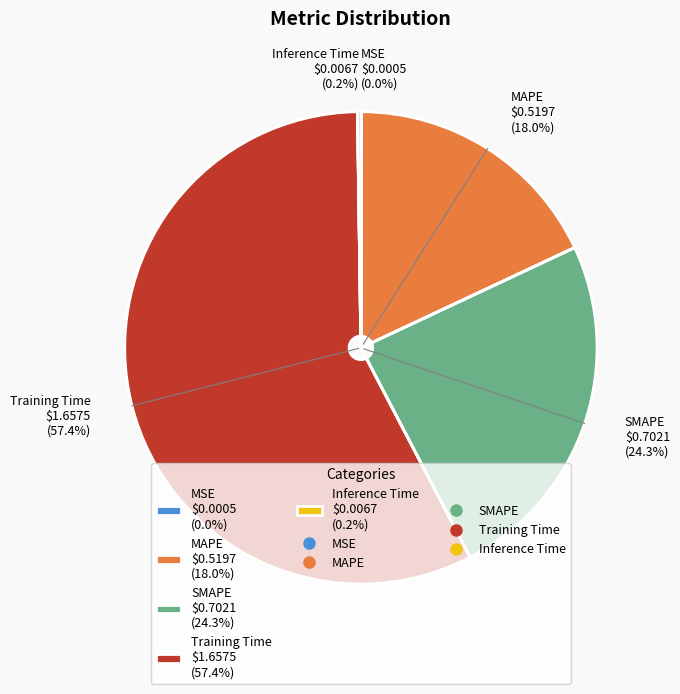

The MAPE slice represents 18% of the pie. True or false?

True